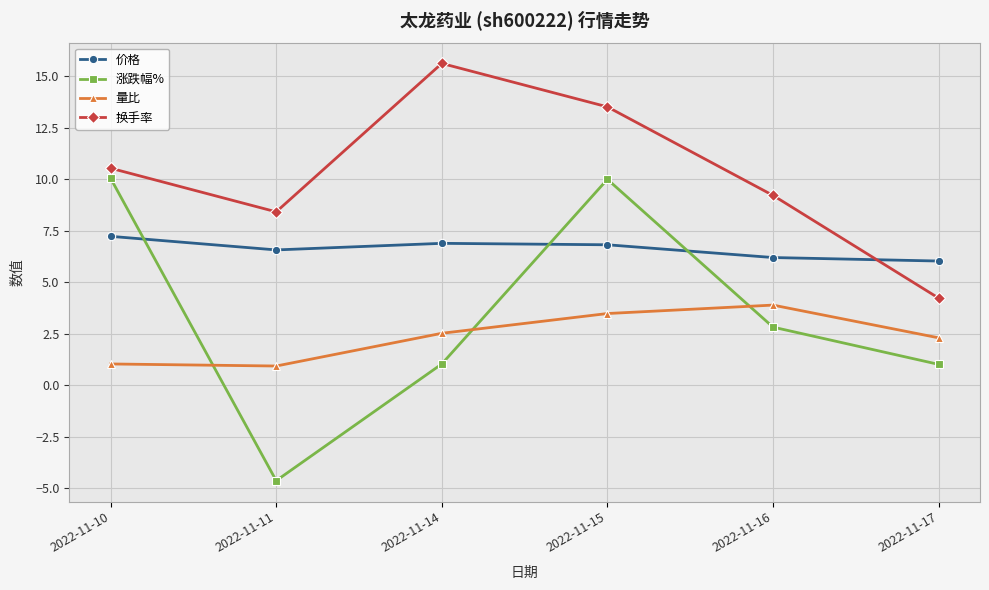

How many times do 量比 and 涨跌幅% cross each other?

3